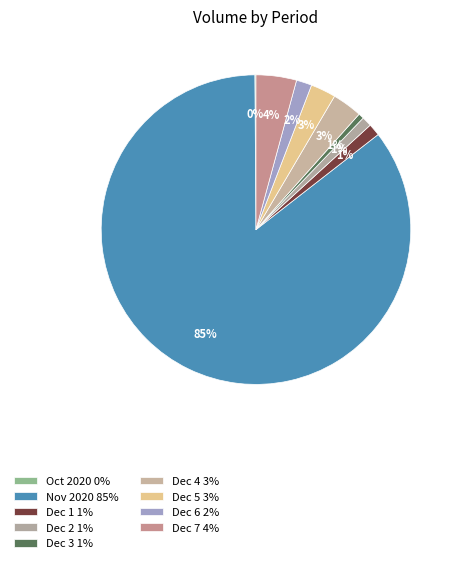

Rank the categories by value from highest to lowest.

2020-11, 2020-12-07, 2020-12-04, 2020-12-05, 2020-12-06, 2020-12-01, 2020-12-02, 2020-12-03, 2020-10